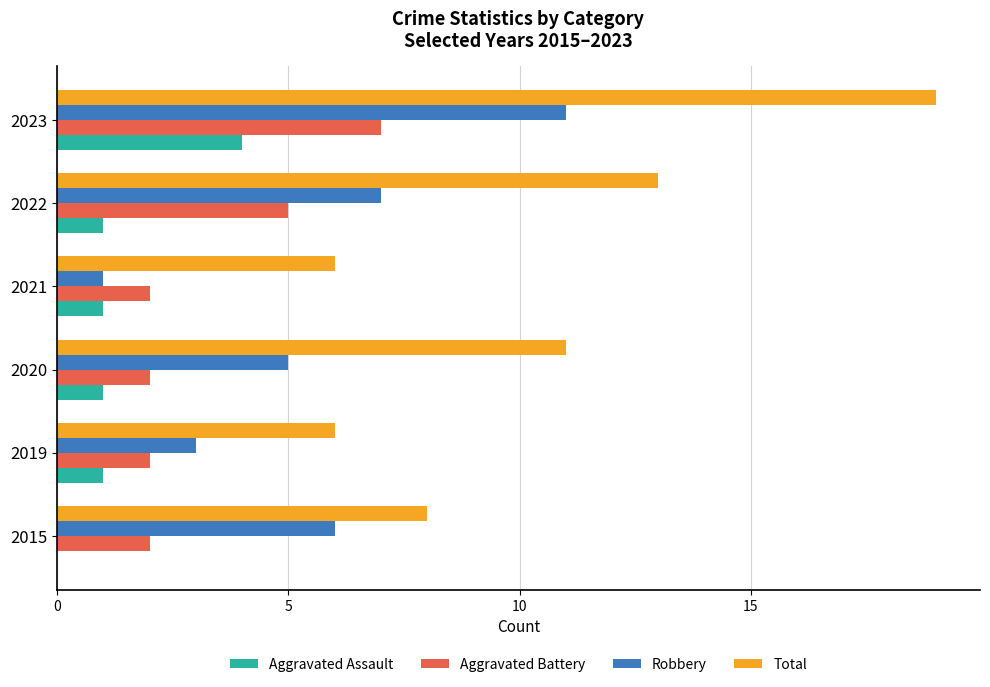

True or false: Aggravated Battery has a value of 12 at 2023.

False